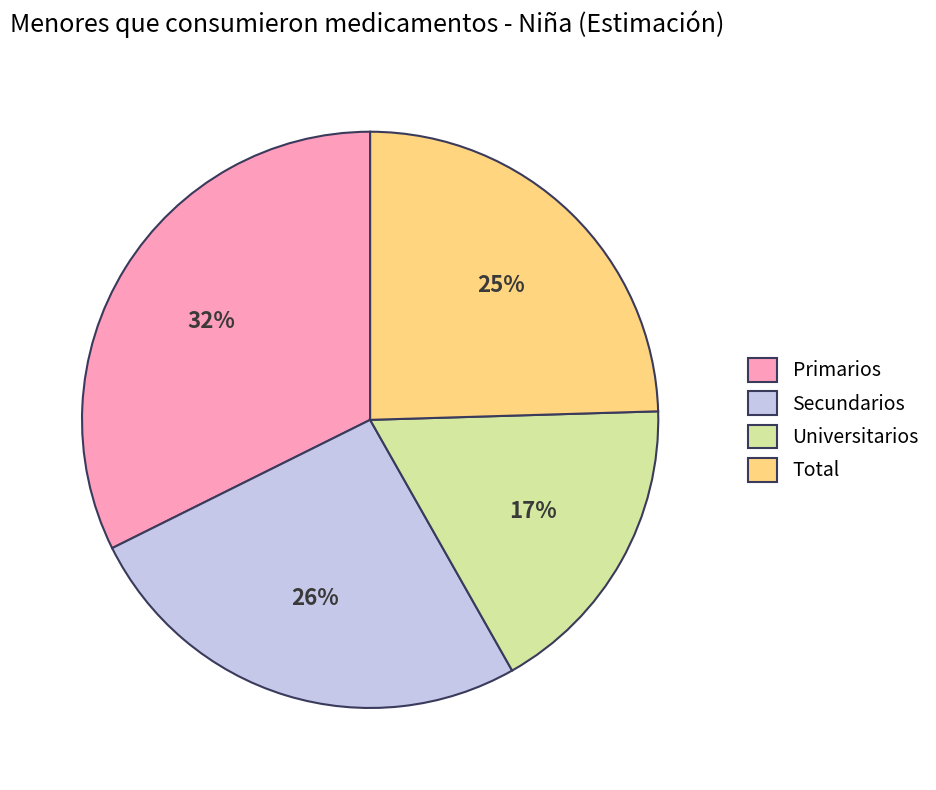

Count the number of slices in the pie.

4